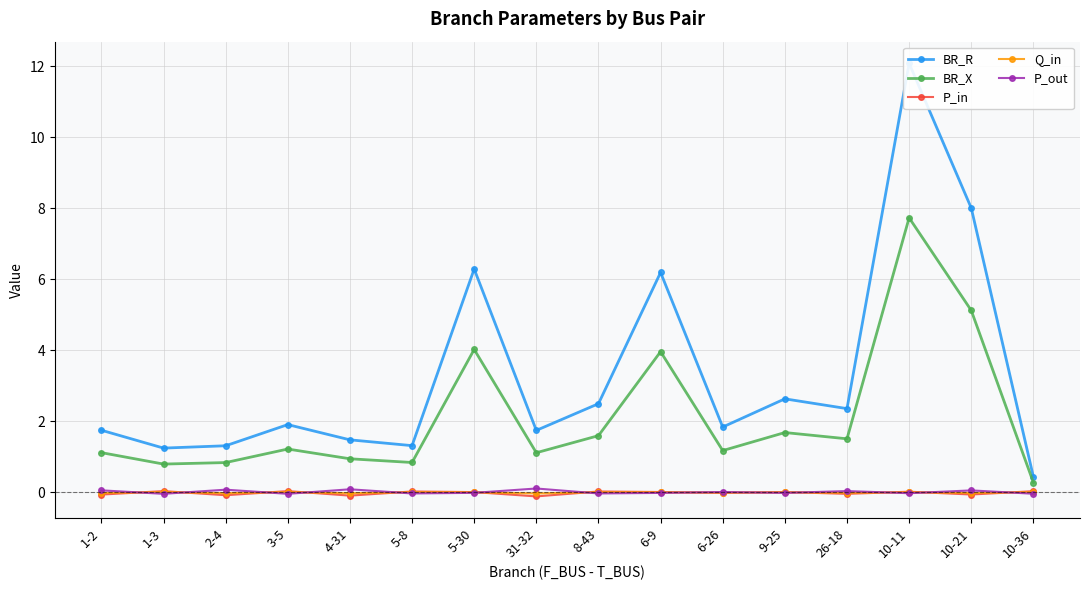

How many interior local valleys does the BR_X series have?

5